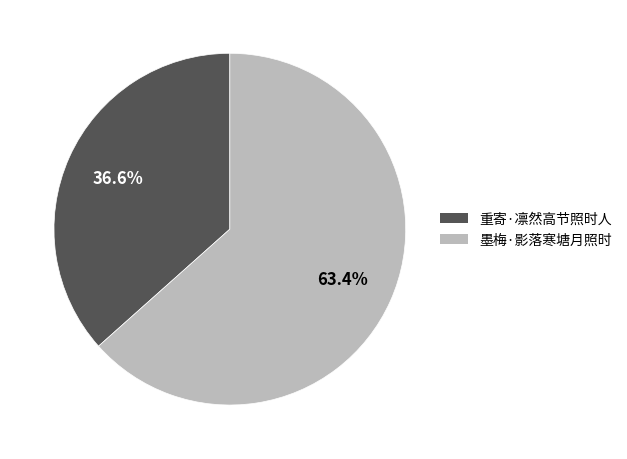

The 墨梅·影落寒塘月照时 slice represents 63% of the pie. True or false?

True